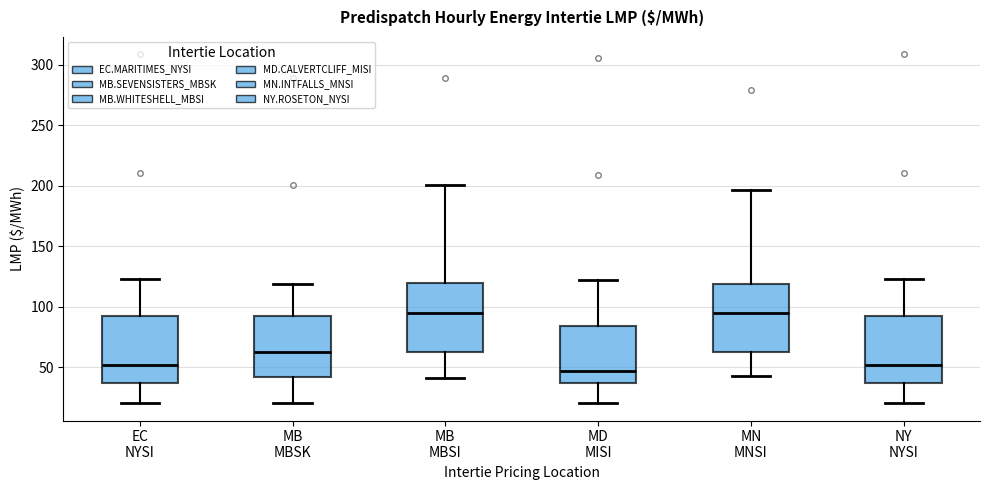

Reading left to right, read every box against the y-axis: the position of its median line, the range the box covers, and the ends of its whiskers. The values are not printed on the chart, so give them approximately, as read against the axis.

EC NYSI: median 50, box 35 to 90, whiskers 20 to 125
MB MBSK: median 60, box 40 to 90, whiskers 20 to 120
MB MBSI: median 95, box 65 to 120, whiskers 40 to 200
MD MISI: median 45, box 35 to 85, whiskers 20 to 120
MN MNSI: median 95, box 65 to 120, whiskers 45 to 195
NY NYSI: median 50, box 35 to 90, whiskers 20 to 125